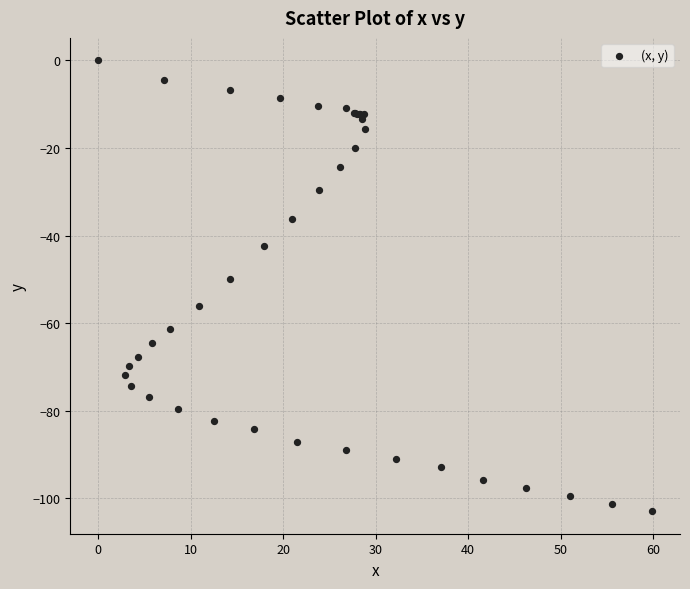

What Y value in the scatter plot is closest to -51?

-49.8